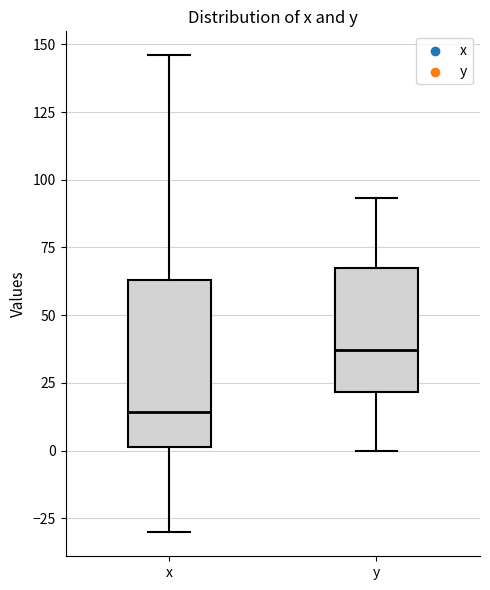

Which box is the tallest, from its lower edge to its upper edge?

x